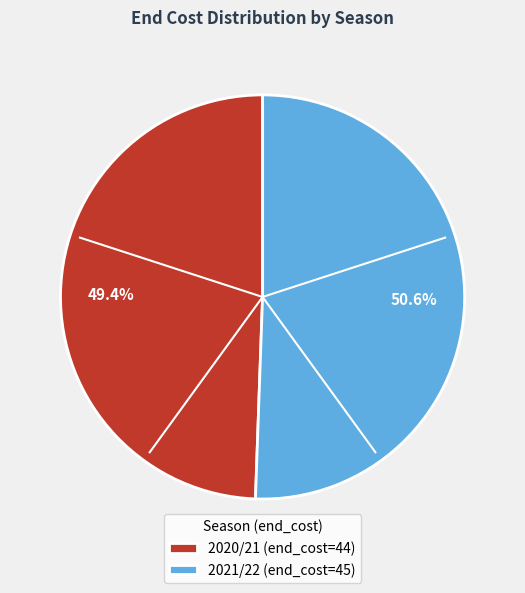

What percentage is the 2021/22 (end_cost=45) slice, to the nearest percent?

51%